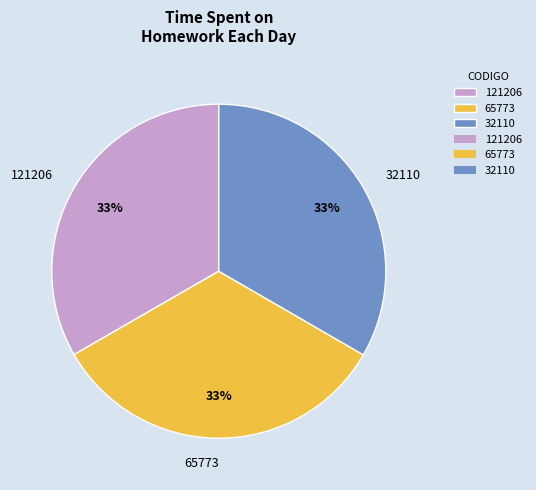

What is the ratio of the value at 121206 to the value at 65773?

1.0